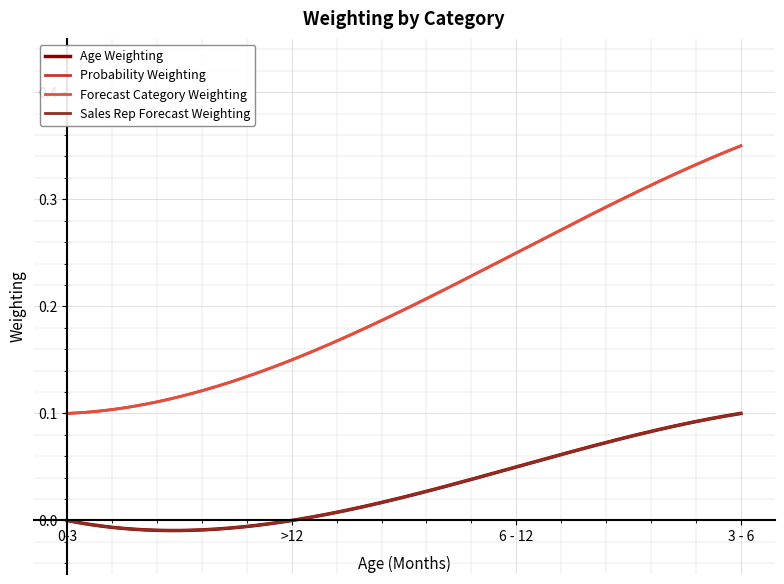

True or false: Probability Weighting and Sales Rep Forecast Weighting cross at least once.

False